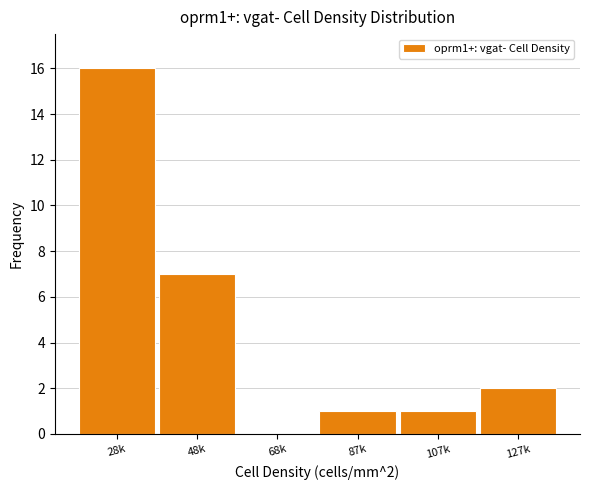

Reading right to left, extract all data points from this chart.

127k=2	107k=1	87k=1	68k=0	48k=7	28k=16